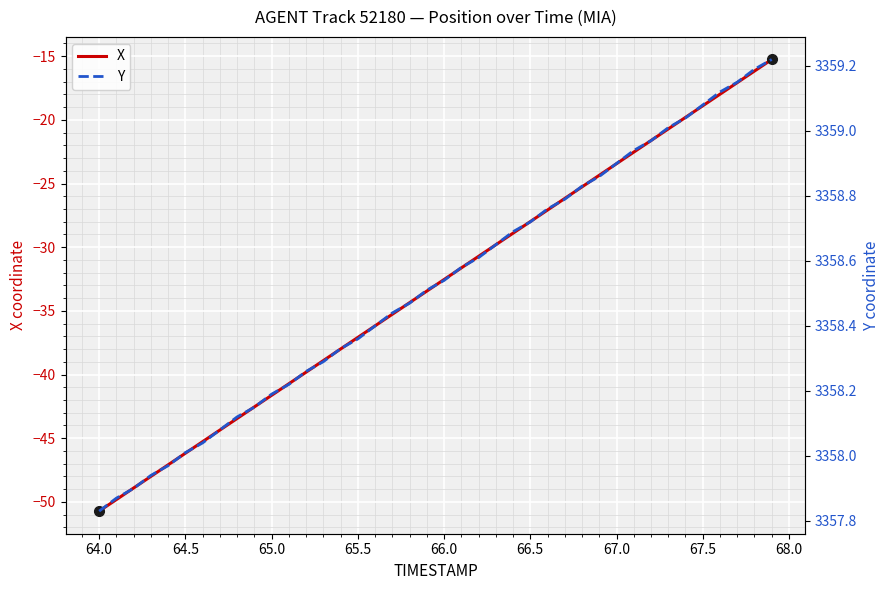

At which label does X reach its minimum?

64.0